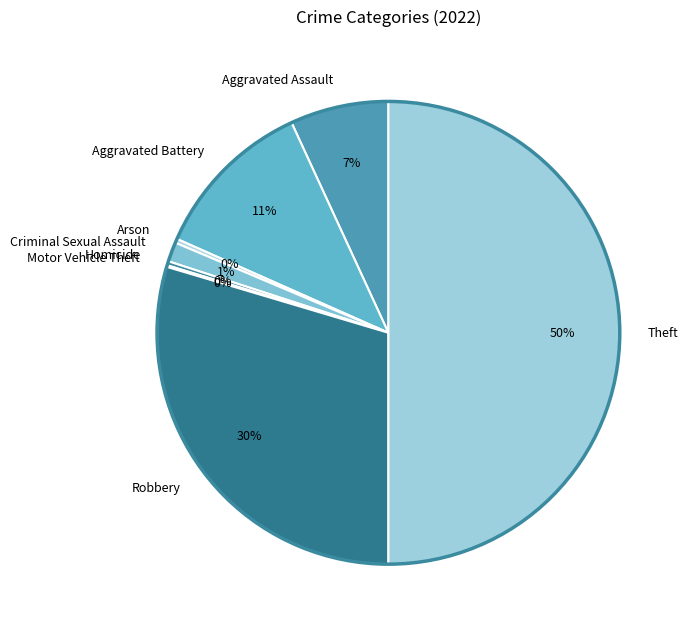

Which has a higher value, Arson or Criminal Sexual Assault?

Criminal Sexual Assault